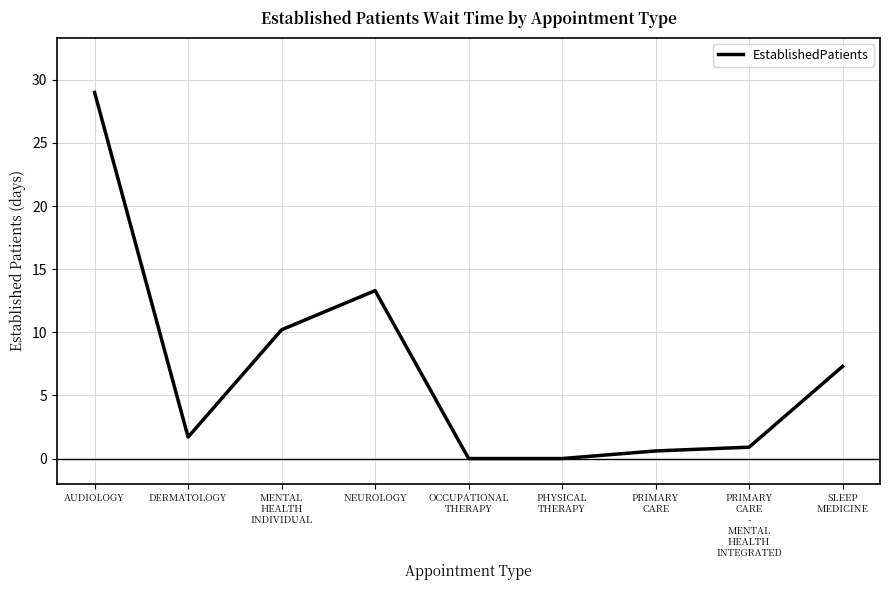

Count the number of data series in this chart.

1